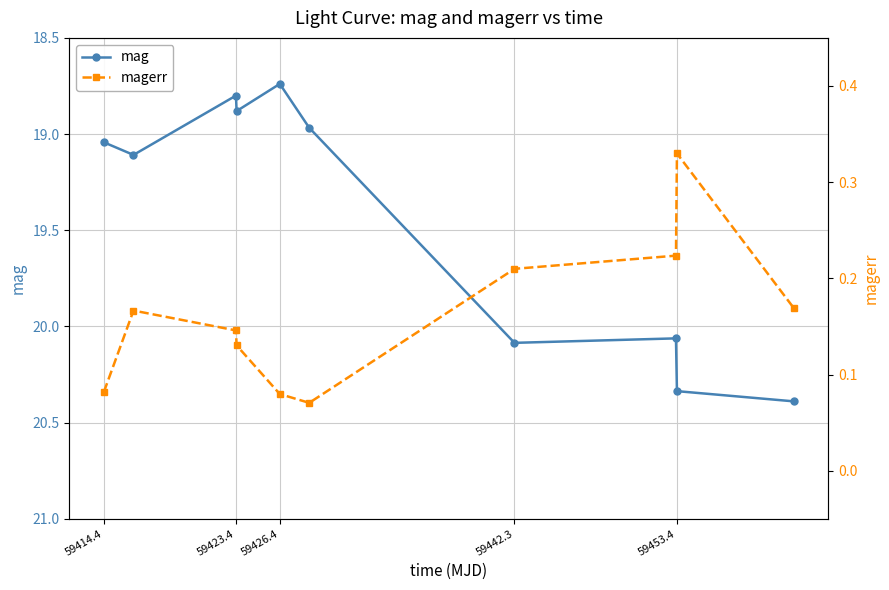

True or false: mag and magerr intersect in this chart.

False